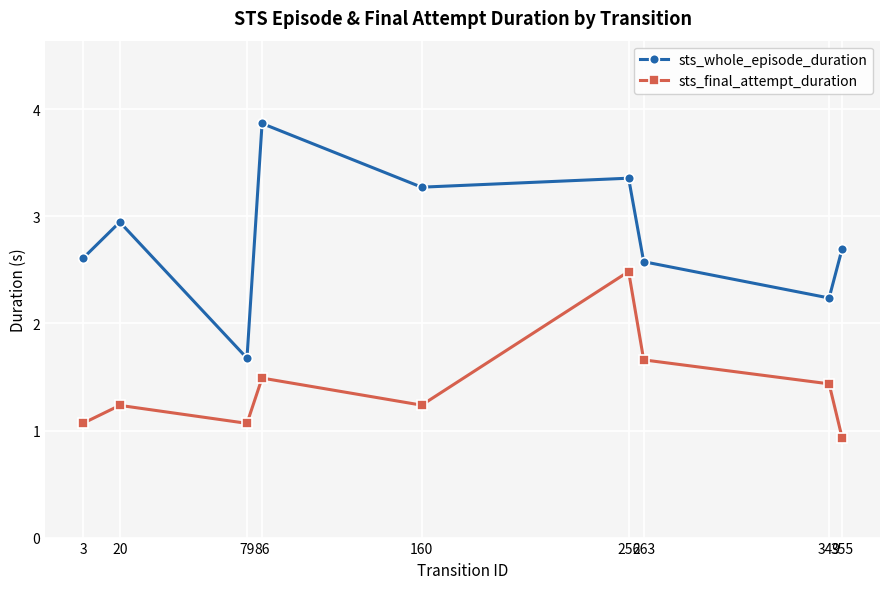

Does the chart display data point markers on the line(s)?

Yes